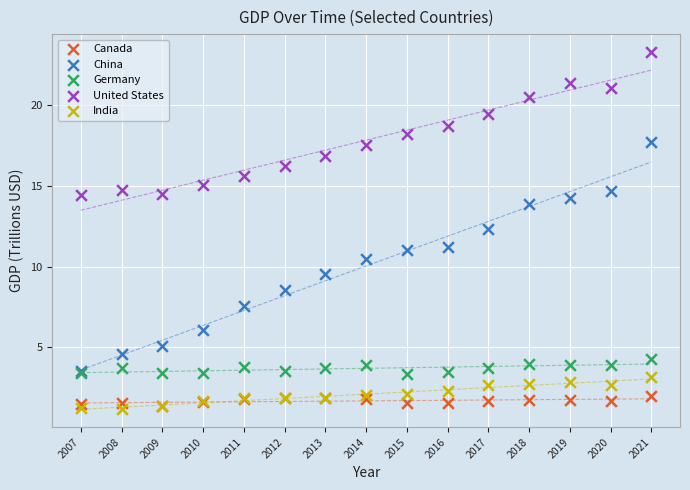

Across all series, what Y value is closest to 12?

12.3